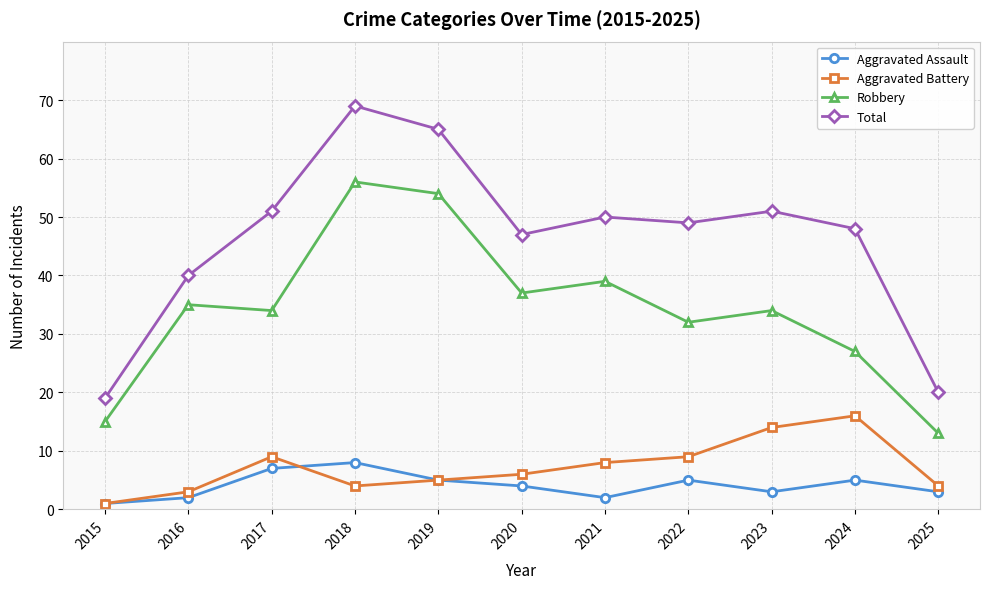

What is the difference between the maximum and second lowest values in the Total series?

49